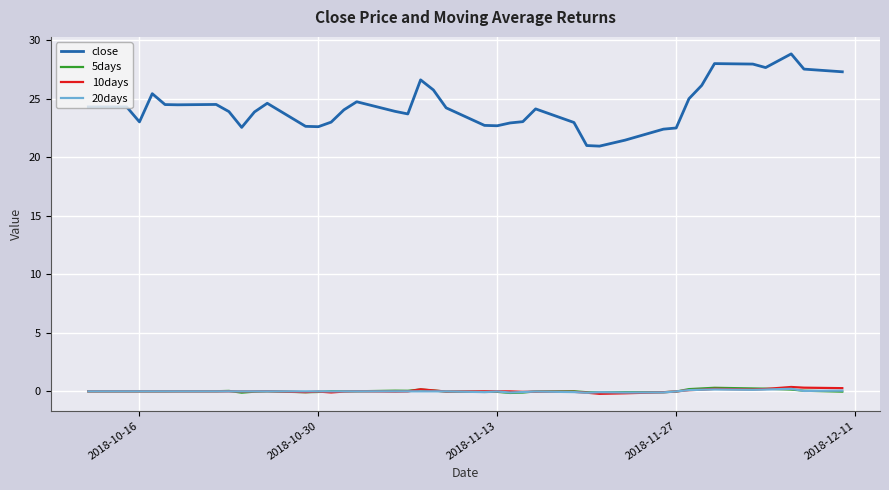

What is the difference between the maximum and minimum values in the 5days series?

0.4